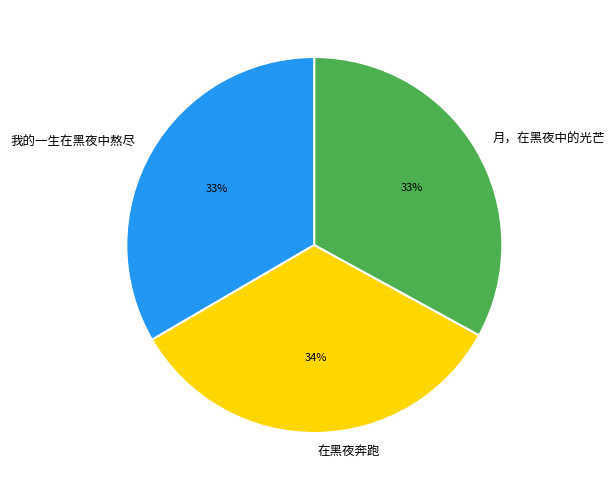

Do 月，在黑夜中的光芒 and 在黑夜奔跑 together represent more than half of the pie?

Yes